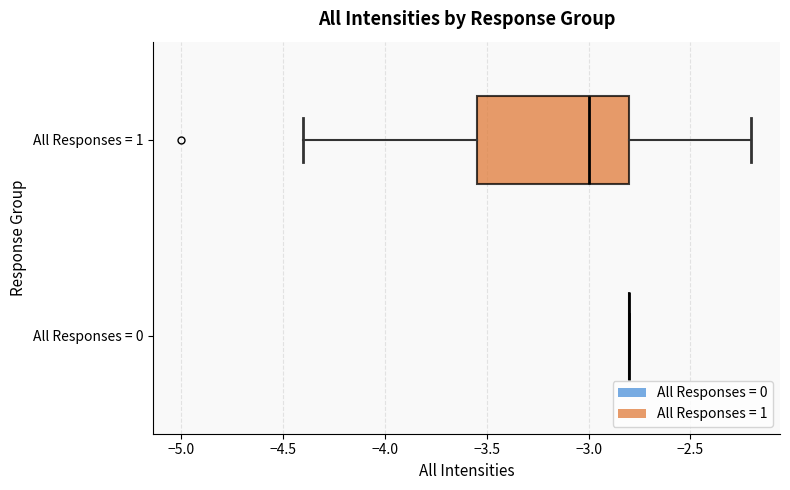

Reading bottom to top, transcribe this box plot: for each box, give where its median line is, the range the box spans, and where its two whiskers end, as read against the x-axis. The values are not printed on the chart, so give them approximately, as read against the axis.

All Responses = 0: box collapsed to a line at -2.80, whiskers -2.80 to -2.80
All Responses = 1: median -3.00, box -3.55 to -2.80, whiskers -4.40 to -2.20